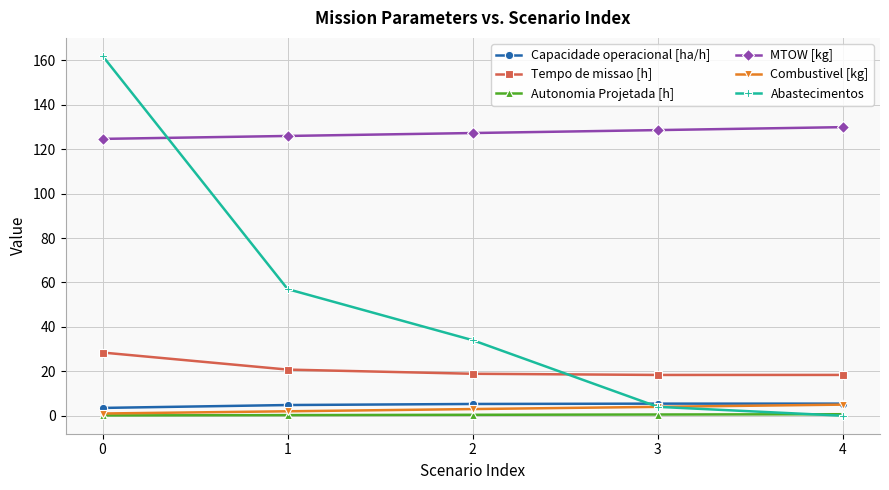

After their last crossing, which series has the higher values: Abastecimentos or MTOW [kg]?

MTOW [kg]